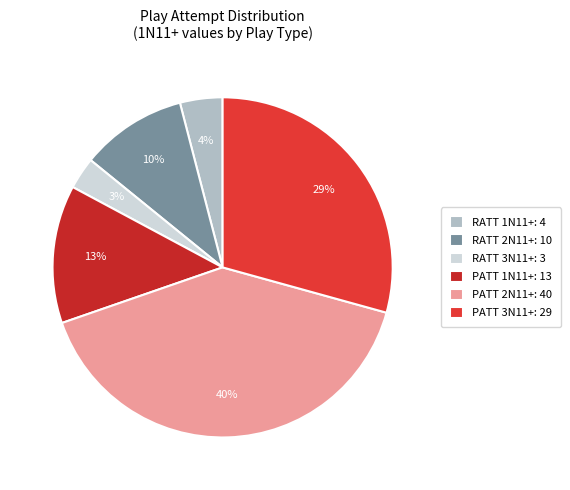

Does any single category account for the majority?

No